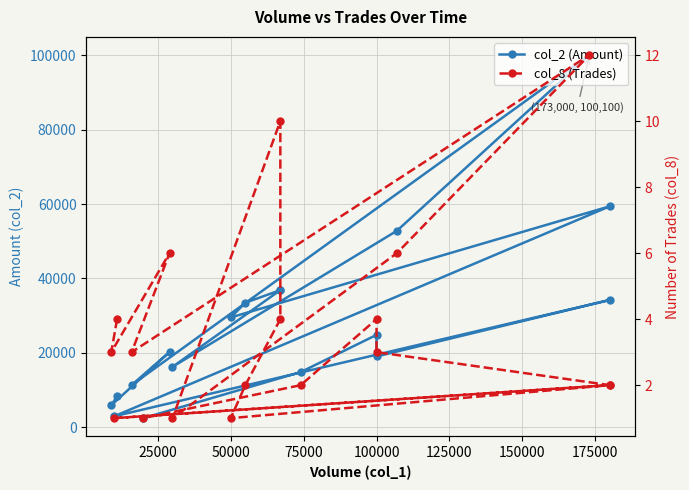

List the series in order of their overall mean, highest first.

col_2 (Amount), col_8 (Trades)